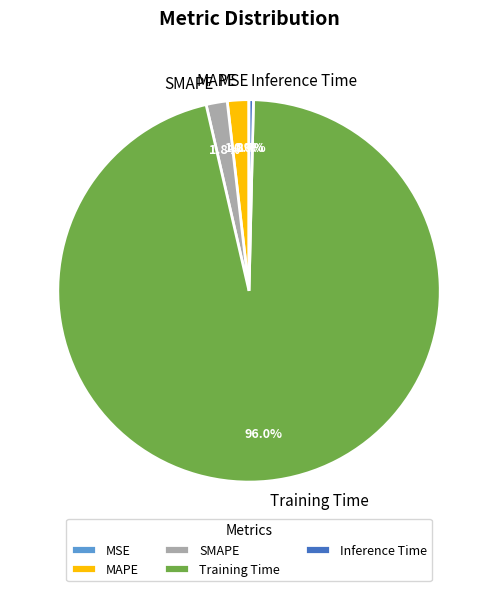

To the nearest percent, what is the average slice percentage?

20%